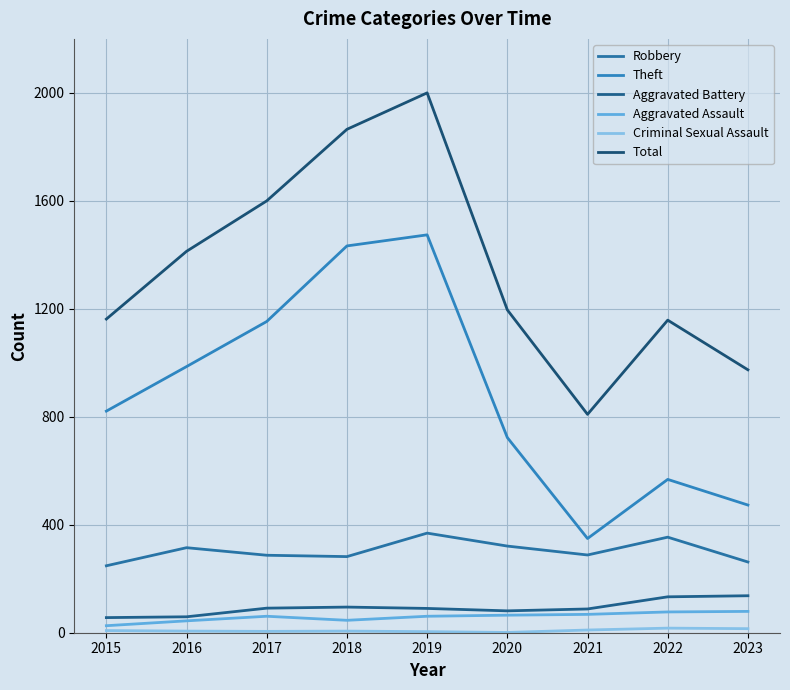

What is the value of the Theft point at the 4th from the left?

1433